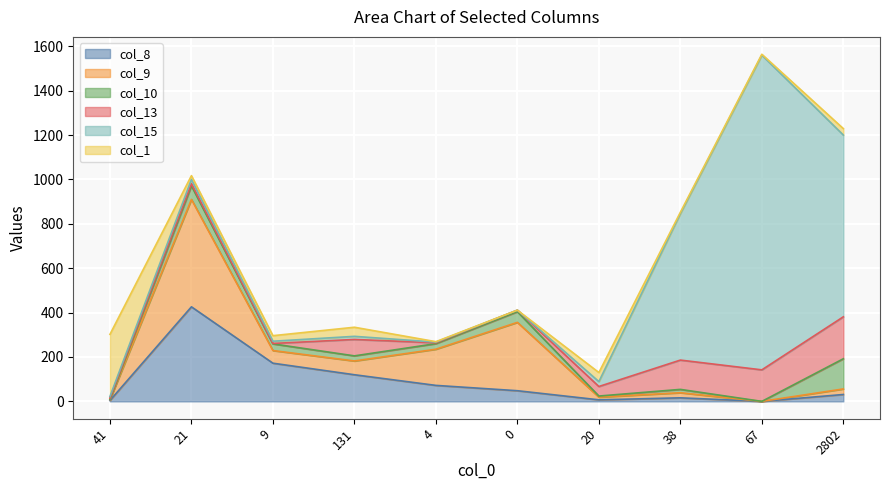

Between which two adjacent categories do col_15 and col_9 first intersect?

41 and 21